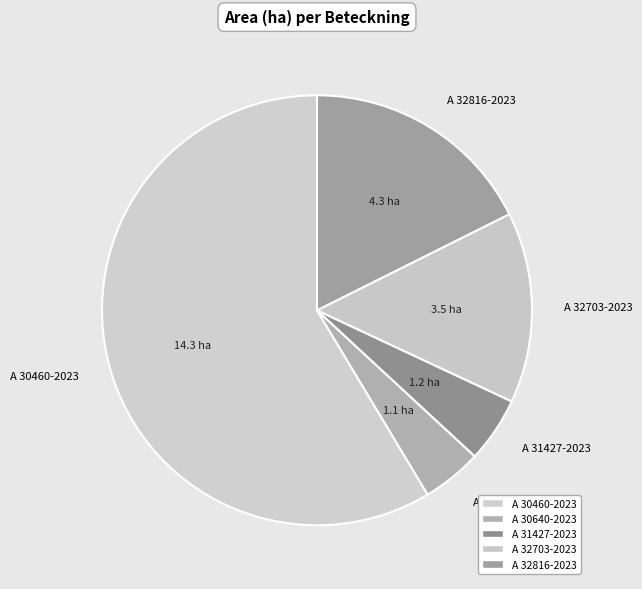

The A 30640-2023 slice represents 5% of the pie. True or false?

True